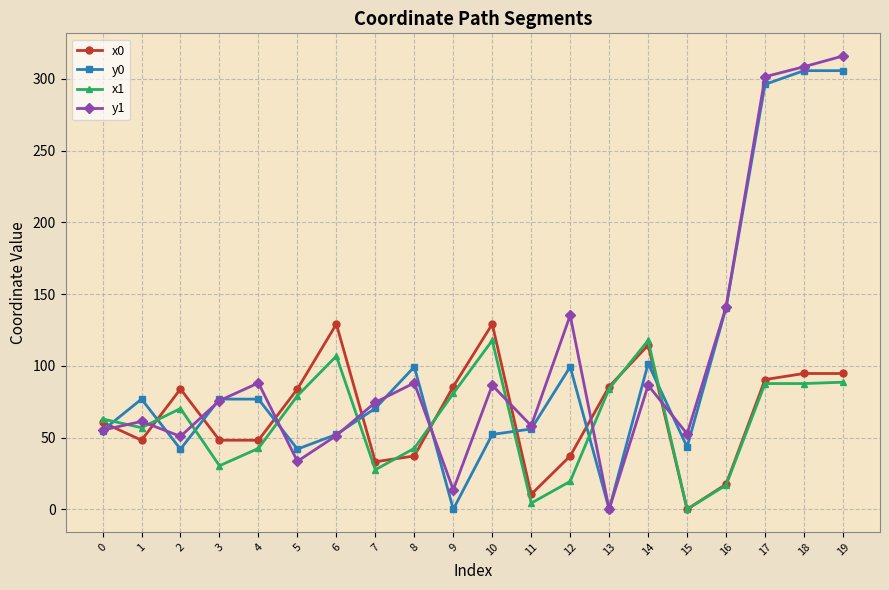

What is the value of the x0 point at the 12th from the left?

10.4